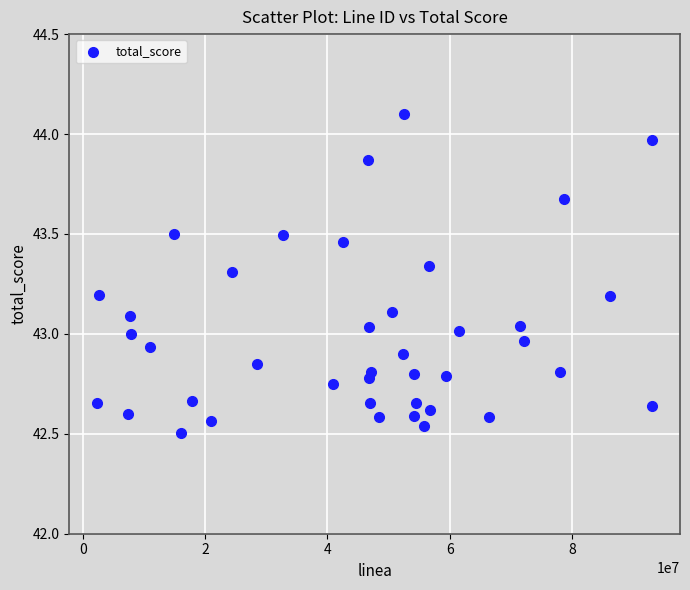

What is the range of Y values (max minus min)?

1.6